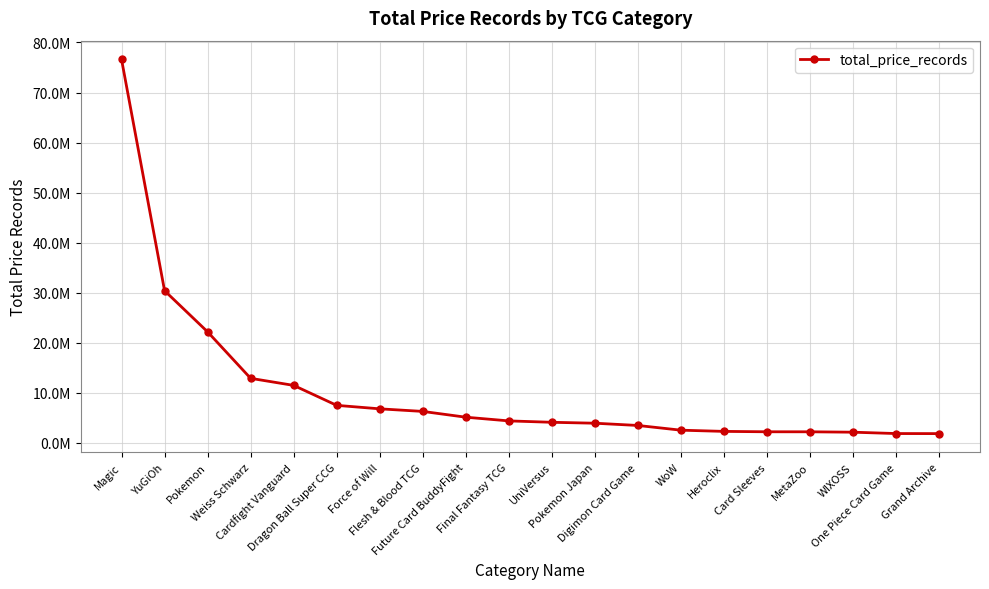

Is this an area chart (filled region under the line)?

No